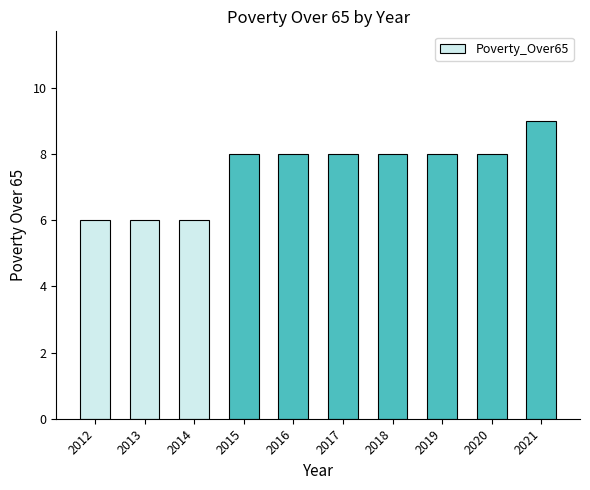

What is the value of the 10th bar from the left?

9